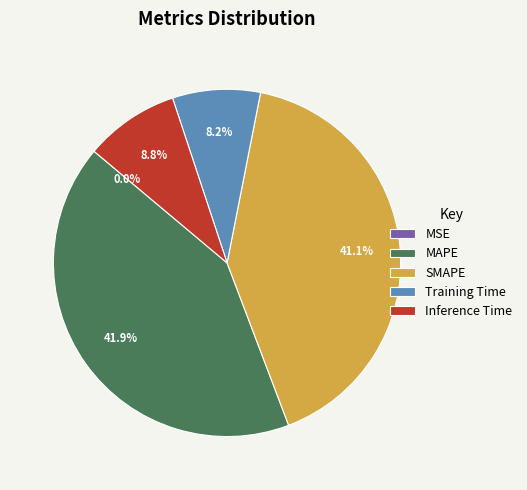

Which category has the biggest portion of the pie?

MAPE